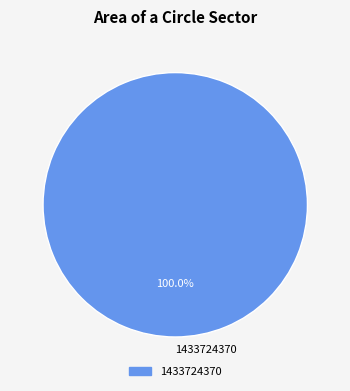

Rank the categories by value from highest to lowest.

1433724370